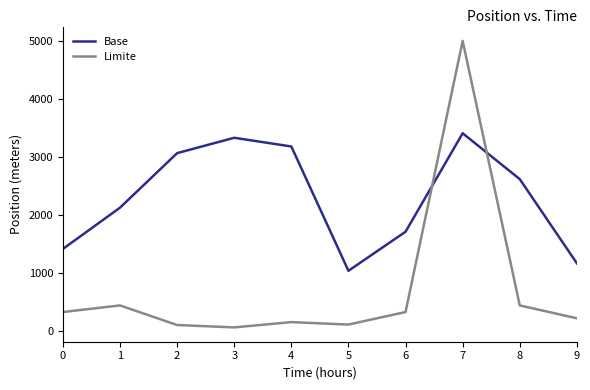

List the series in order of their overall mean, lowest first.

Limite, Base